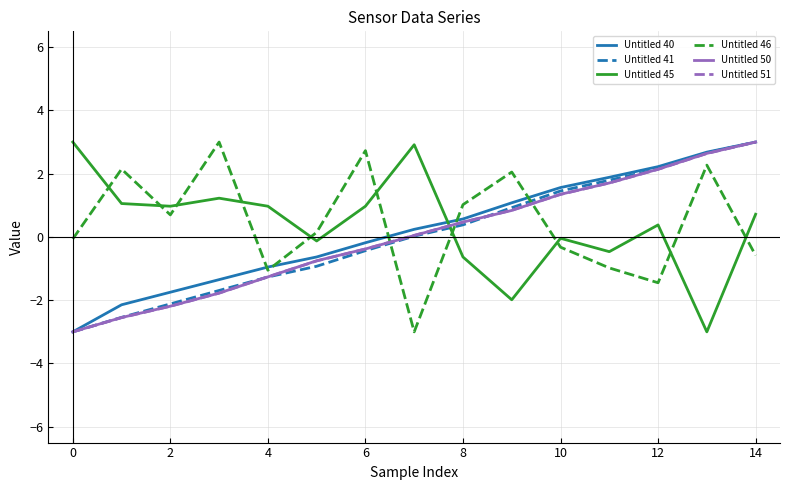

What is the maximum value shown in the chart?

3.0